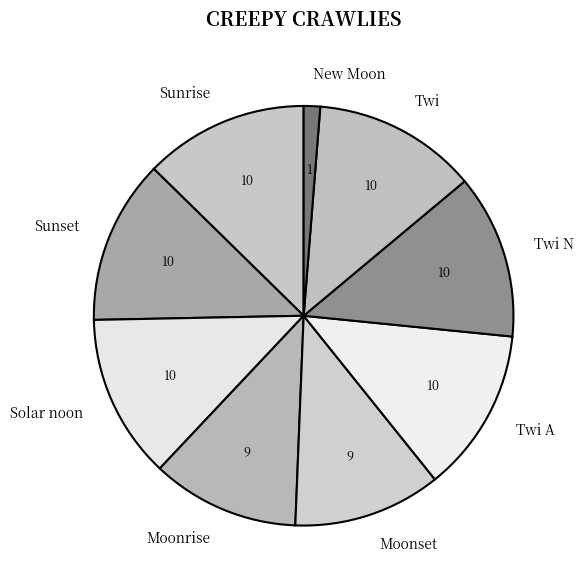

What is the ratio of the value at Solar noon to the value at Sunset?

1.0